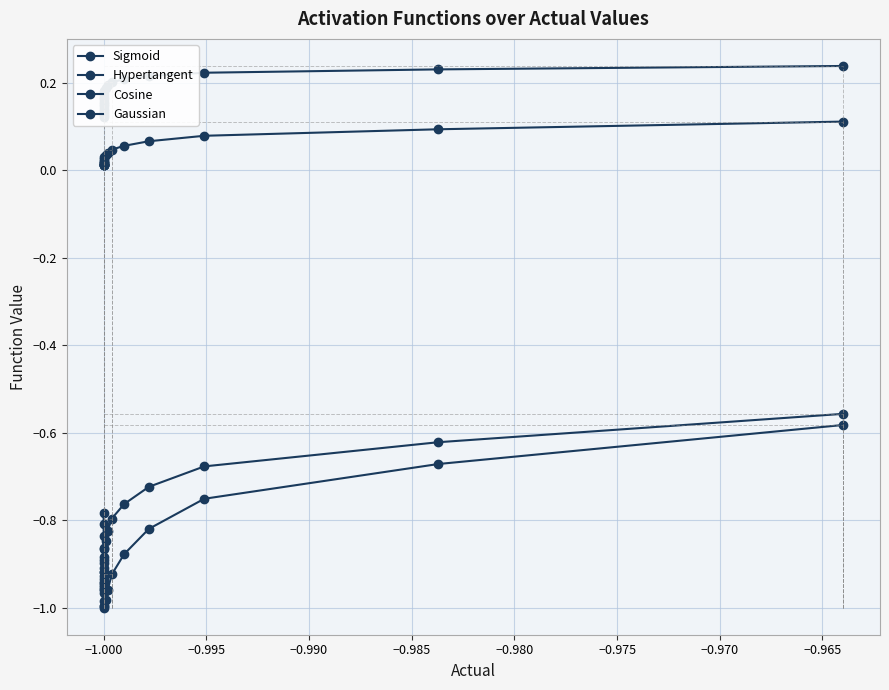

List the series in order of their peak value, lowest first.

Cosine, Hypertangent, Gaussian, Sigmoid